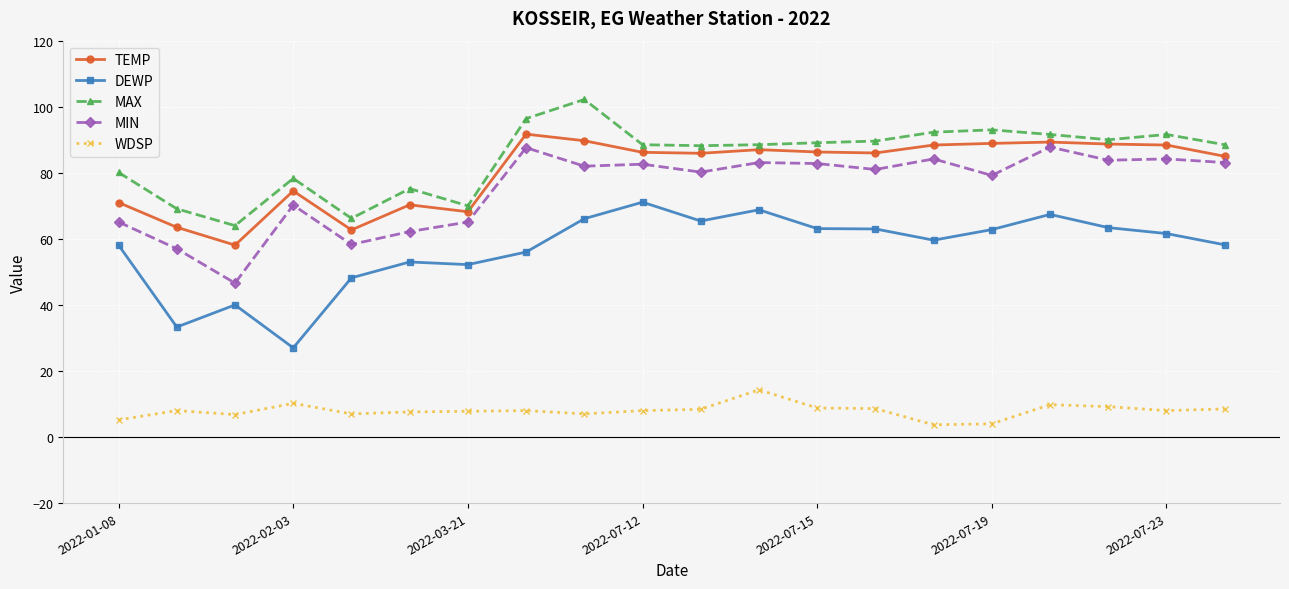

True or false: MAX has more than 2 points higher than both neighbors.

True